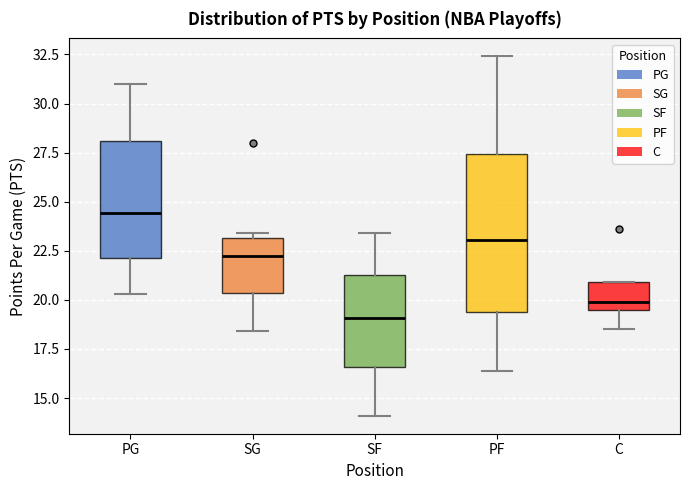

Comparing the boxes themselves (not the whiskers), which one is the tallest?

PF